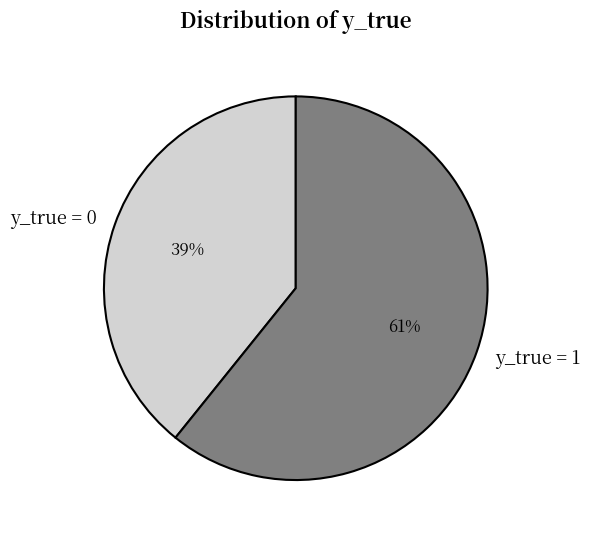

Which category has the smallest portion of the pie?

y_true = 0